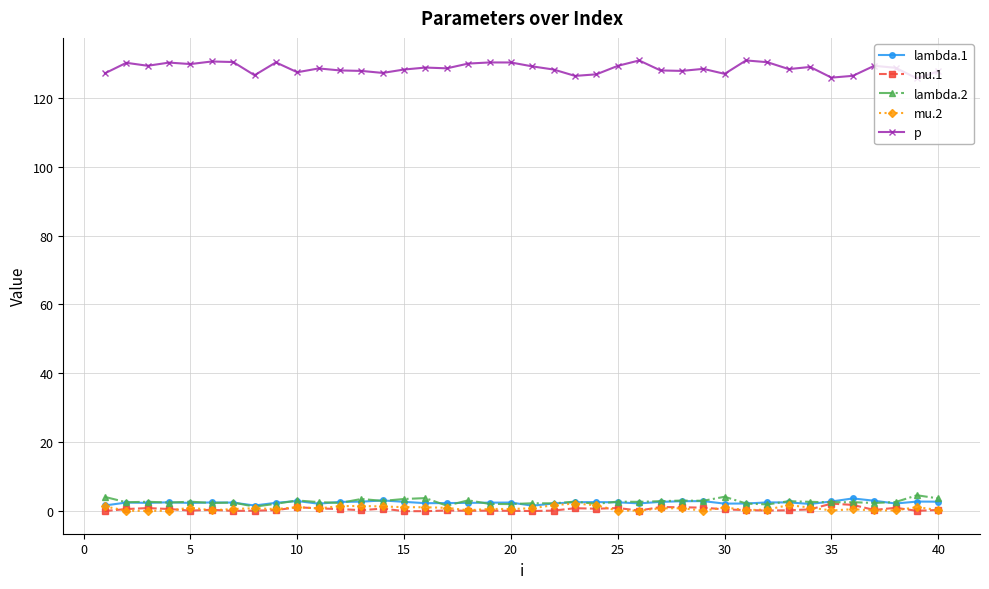

True or false: lambda.1 has more than 2 interior local peaks.

True